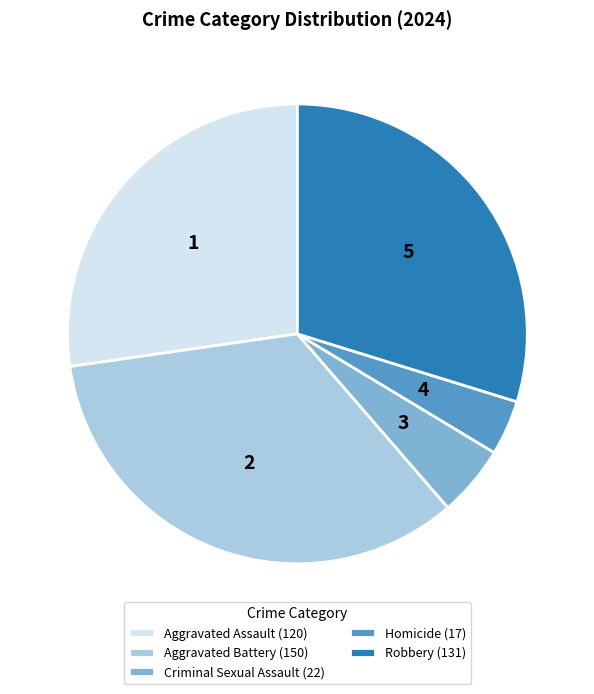

Do Aggravated Assault (120) and Robbery (131) together represent more than half of the pie?

Yes